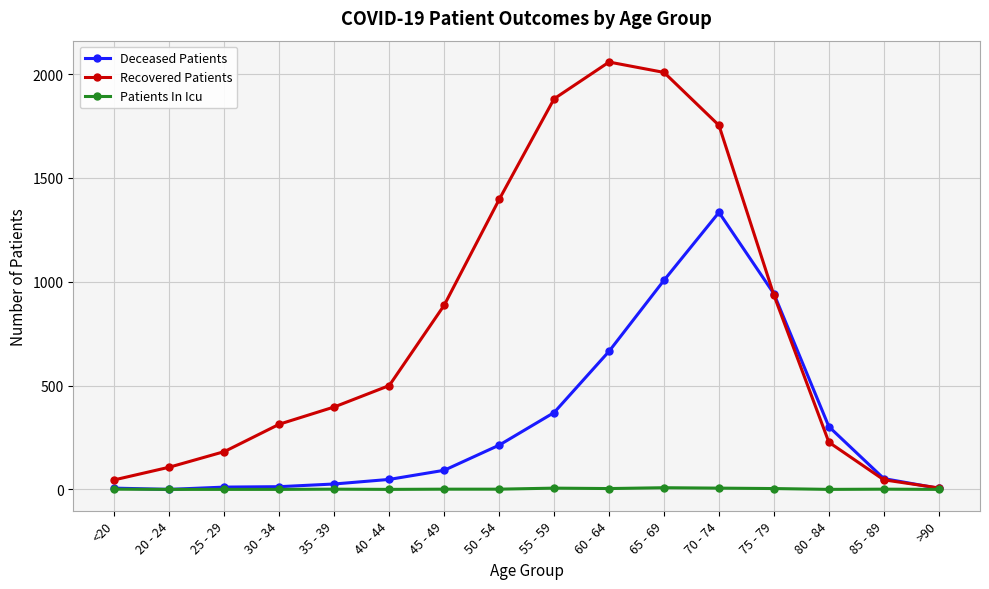

At which category does Recovered Patients reach its first local peak?

60 - 64